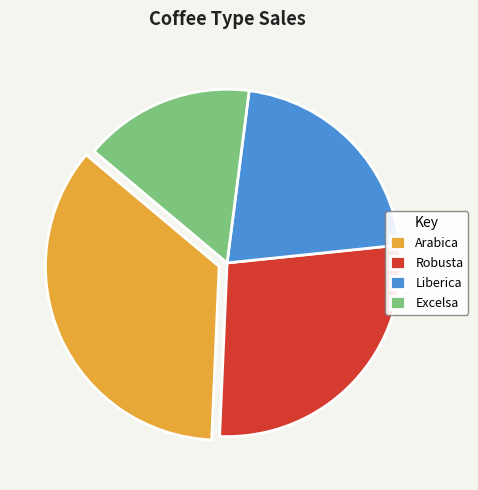

Is it true that Excelsa is 28% of the pie?

False